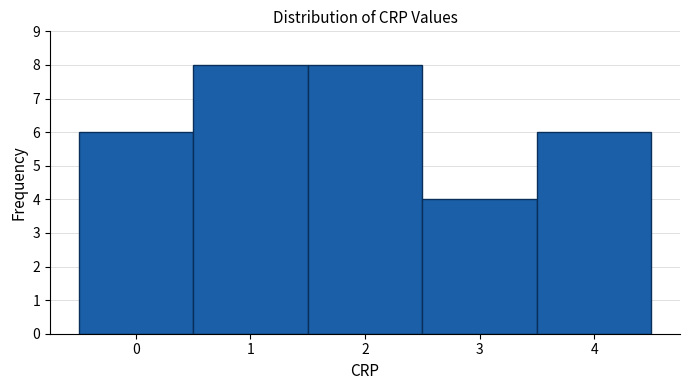

Reading left to right, transcribe this chart: for each bar, give the range it covers on the x-axis and its height. The values are not printed on the chart, so give them approximately, as read against the axis.

-0.5 to 0.5: 6
0.5 to 1.5: 8
1.5 to 2.5: 8
2.5 to 3.5: 4
3.5 to 4.5: 6